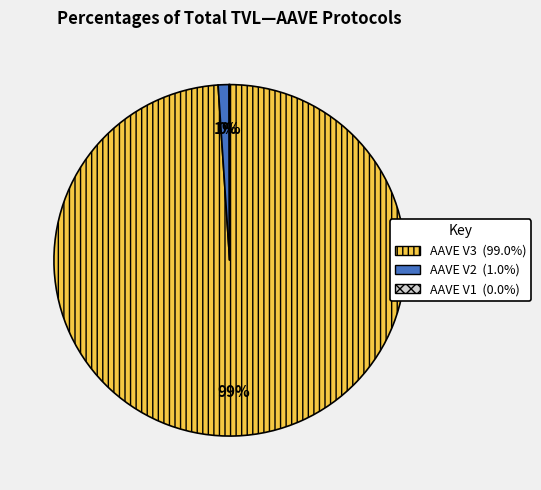

Which slice is the largest?

AAVE V3